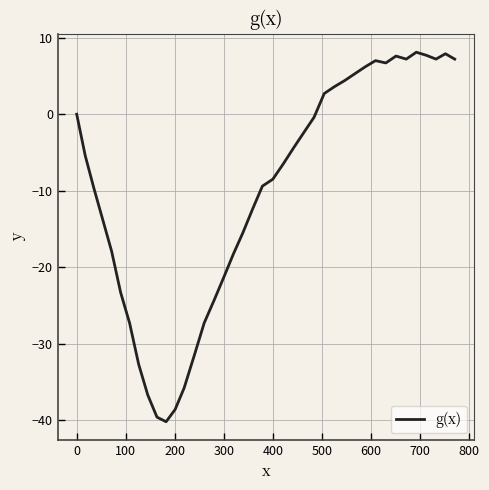

What is the minimum value shown in the chart?

-40.2